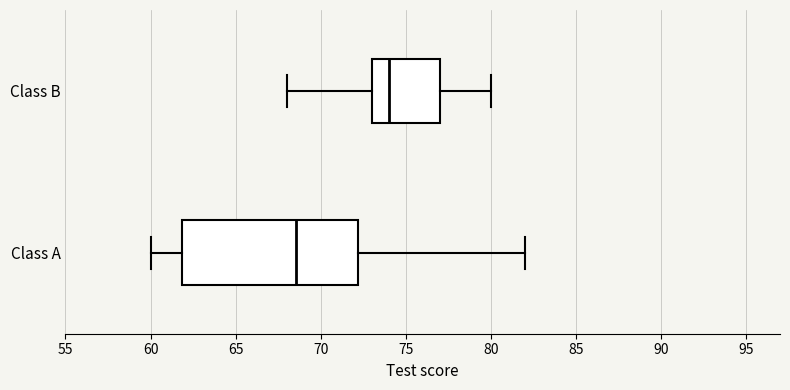

Which box has the furthest to the left median line?

Class A